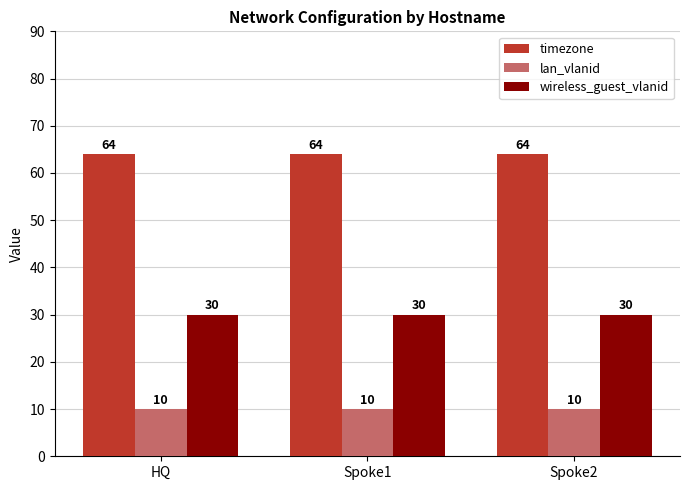

What is the minimum value for lan_vlanid?

10